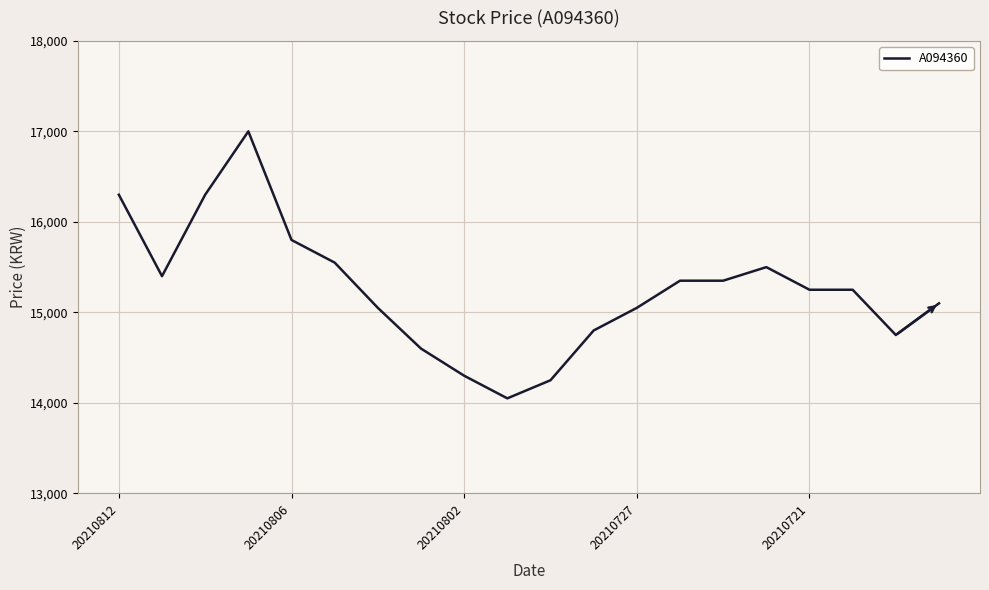

What is the difference between the maximum and minimum values?

2950